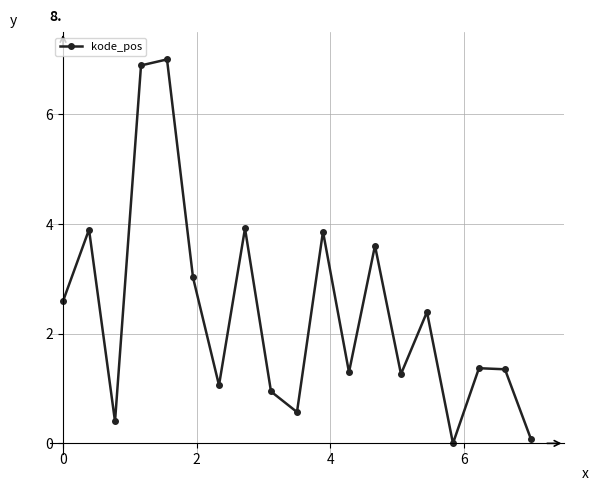

Reading left to right, what are all the values shown in this chart?

2.6	3.9	0.4	6.9	7.0	3.0	1.1	3.9	0.9	0.6	3.9	1.3	3.6	1.3	2.4	0.0	1.4	1.4	0.1